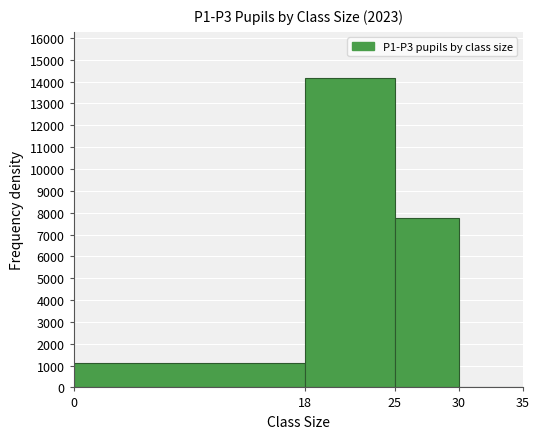

Over which range of the x-axis is the bar tallest?

18 to 25